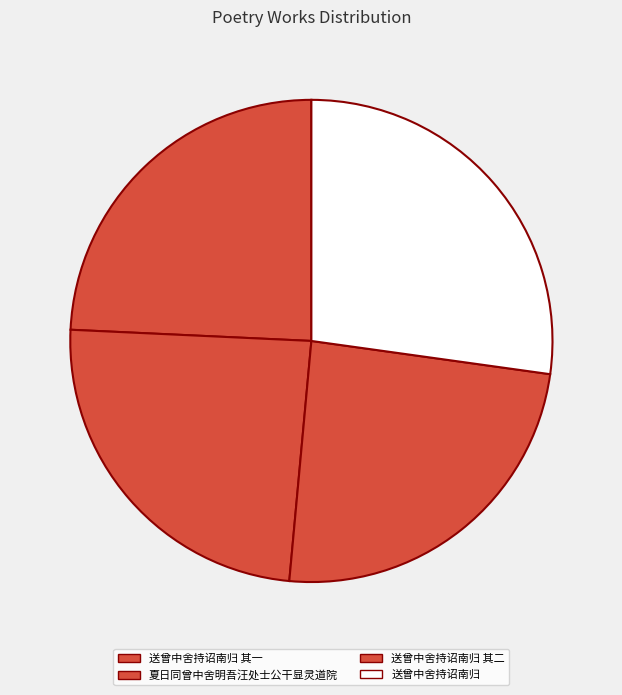

What percentage is the 夏日同曾中舍明吾汪处士公干显灵道院 slice, to the nearest percent?

24%